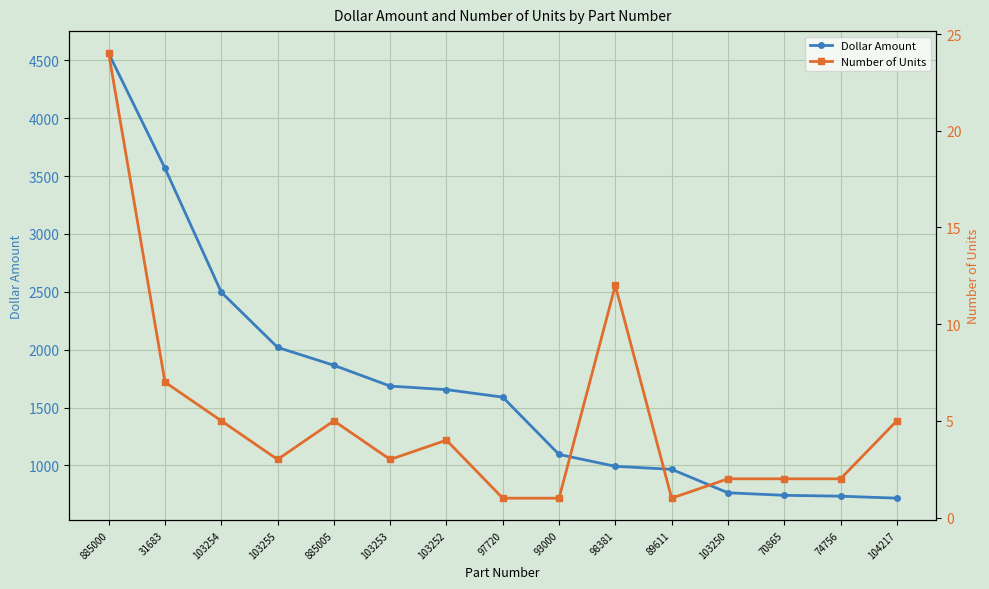

Between 103253 and 31683, which is larger?

31683